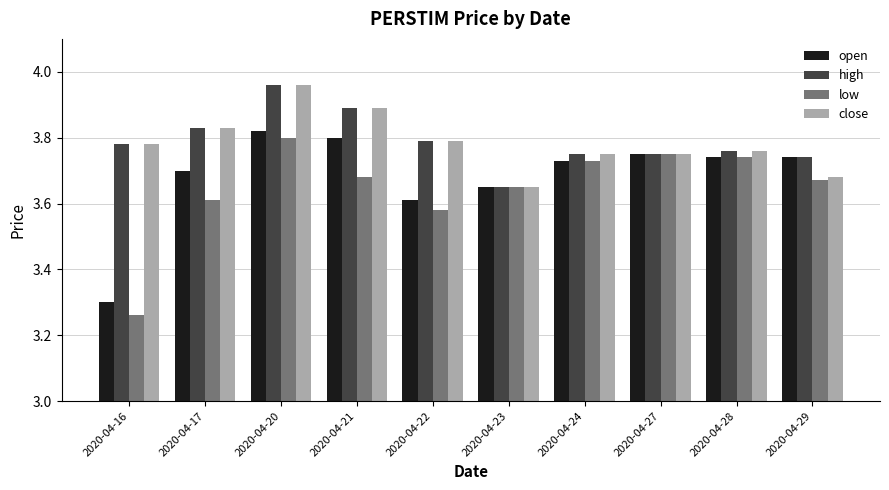

Where is high nearest to the value 3?

2020-04-23